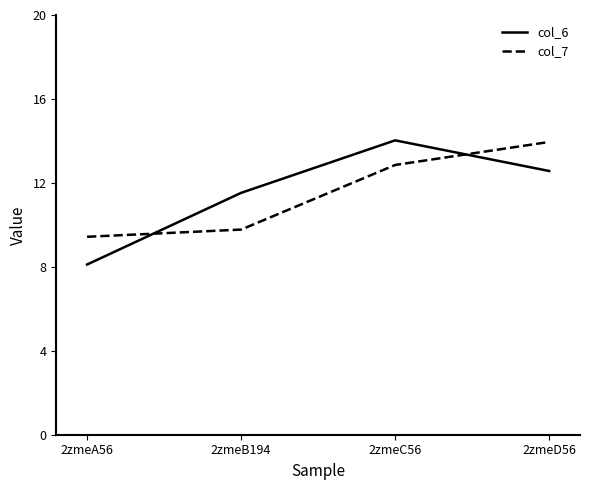

What is the average value of the col_6 series?

11.6